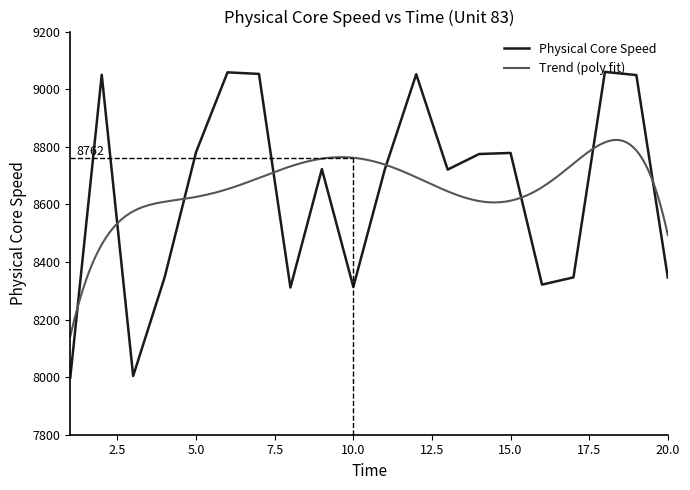

What value does the data have at 13?

8720.7